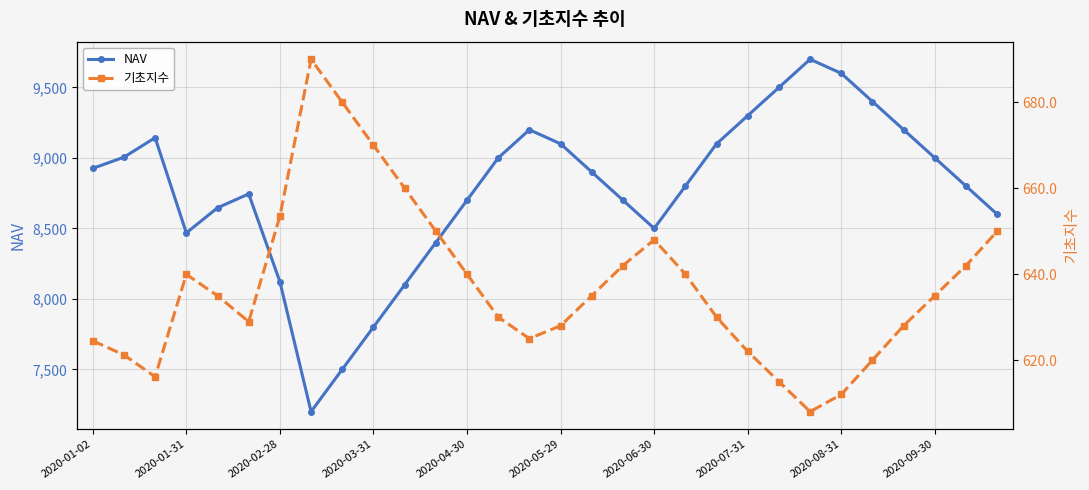

True or false: NAV has more than 2 interior local peaks.

True